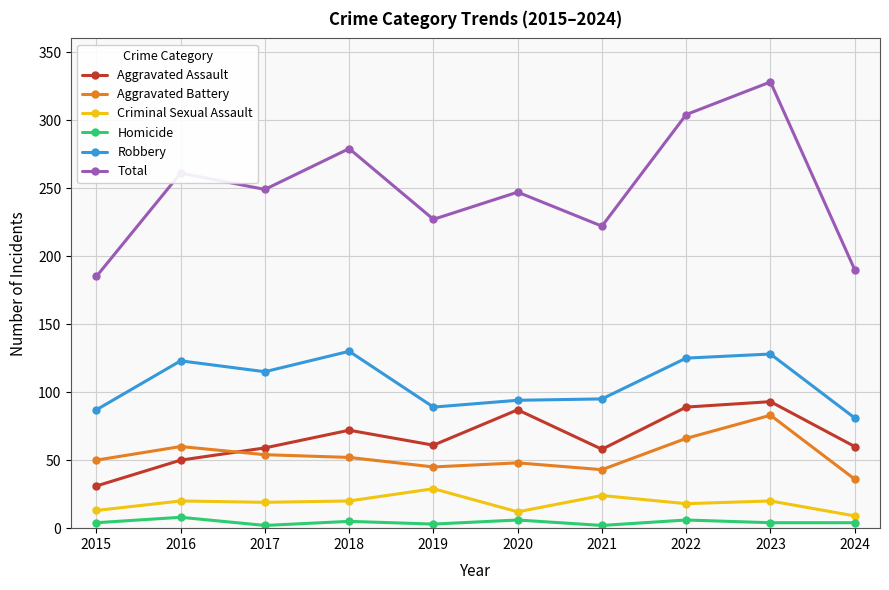

What value does the Robbery series have at 2017, to the nearest 10?

120